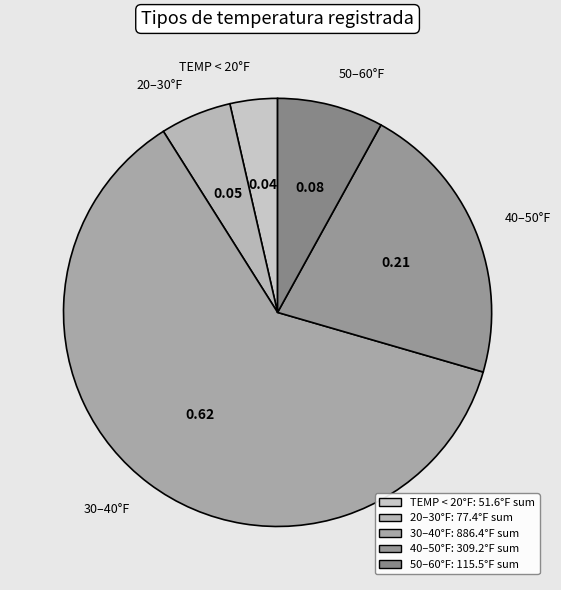

Which has a higher value, 40–50°F or 50–60°F?

40–50°F